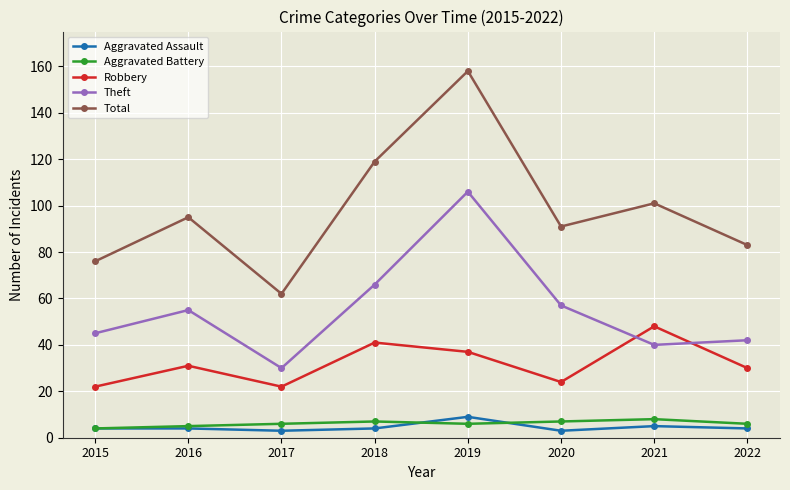

Read the Aggravated Battery value at 2019.

6